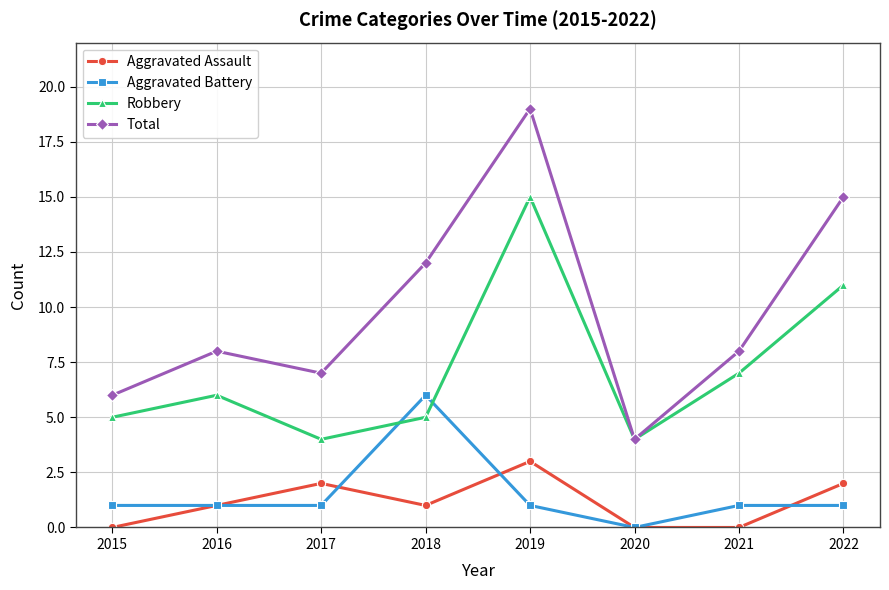

Which series has the widest spread of values?

Total